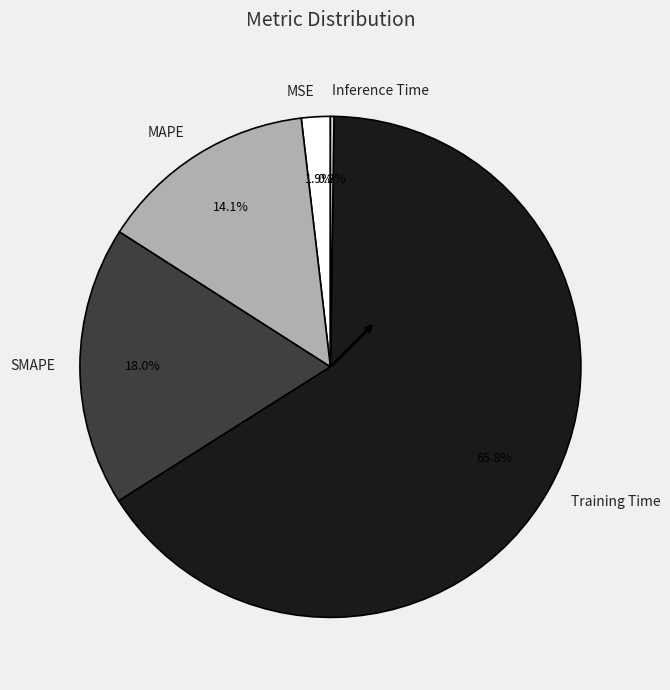

Which category has the biggest portion of the pie?

Training Time